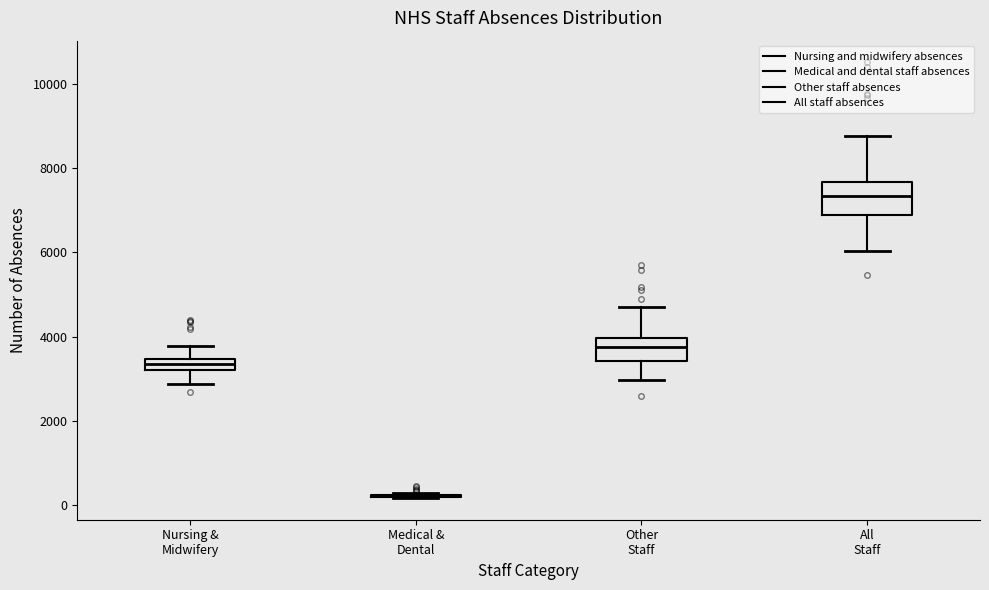

Which box is the tallest, from its lower edge to its upper edge?

All Staff